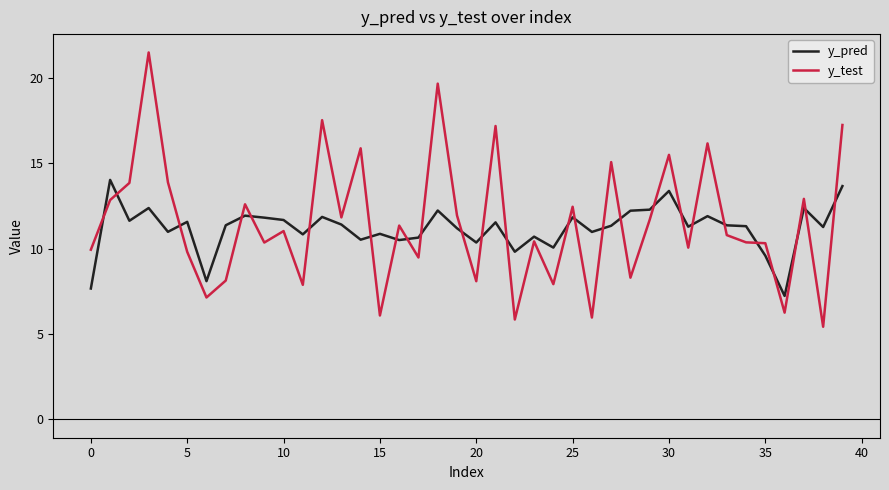

Which series has the widest spread of values?

y_test